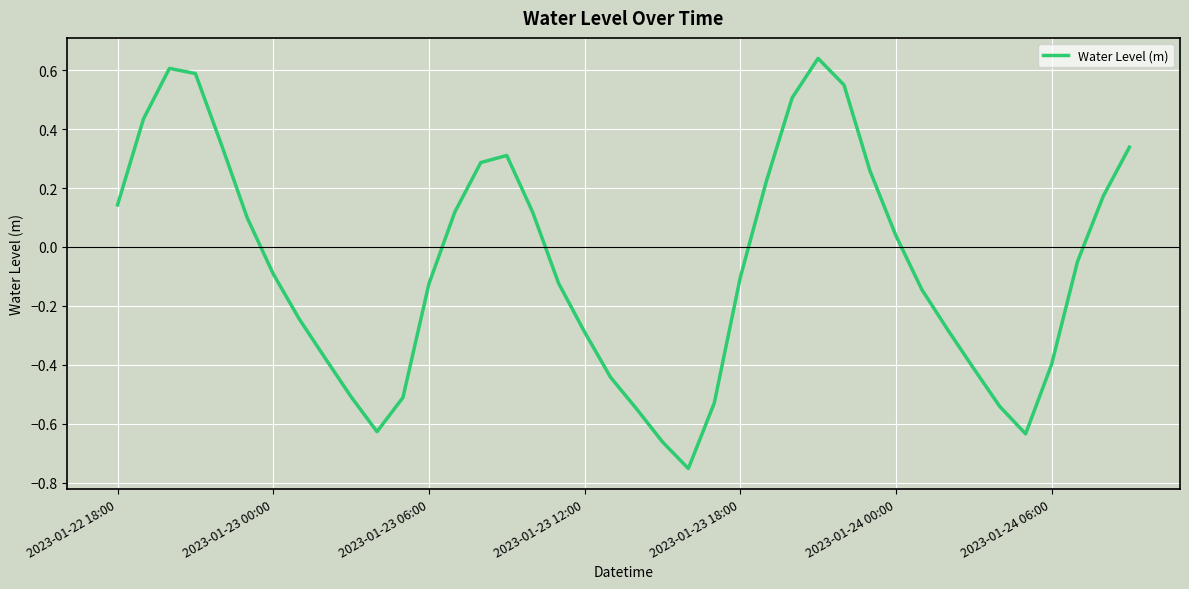

What is the average value?

-0.1